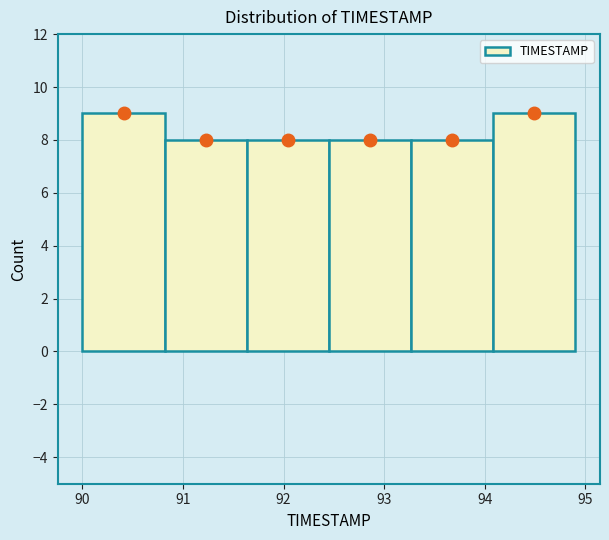

Reading left to right, transcribe this chart: for each bar, give the range it covers on the x-axis and its height. Neither the bar edges nor the heights are printed on the chart, so give them approximately, as read against the axes.

90.0 to 90.8: 9
90.8 to 91.6: 8
91.6 to 92.5: 8
92.5 to 93.3: 8
93.3 to 94.1: 8
94.1 to 94.9: 9